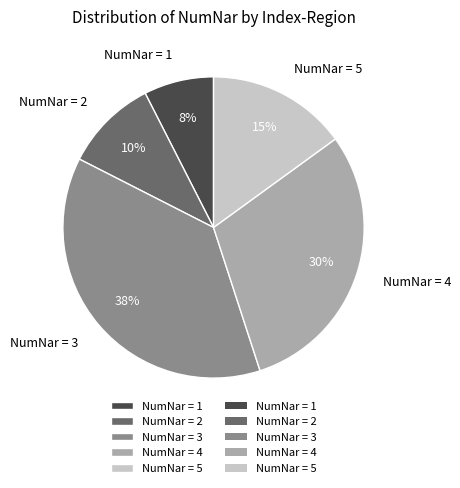

True or false: NumNar = 5 accounts for 15% of the total.

True